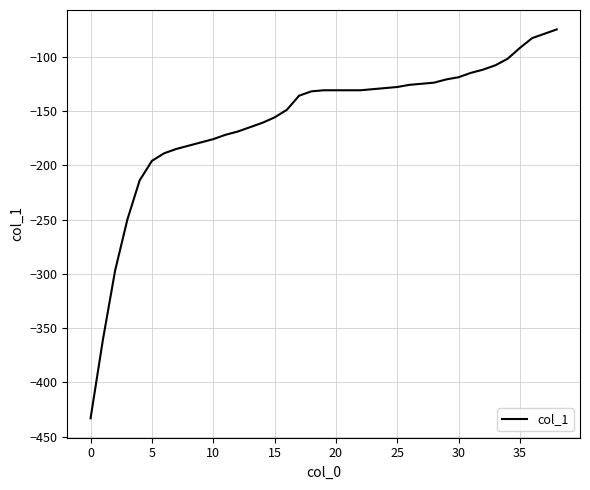

What is the sum of all values?

-6194